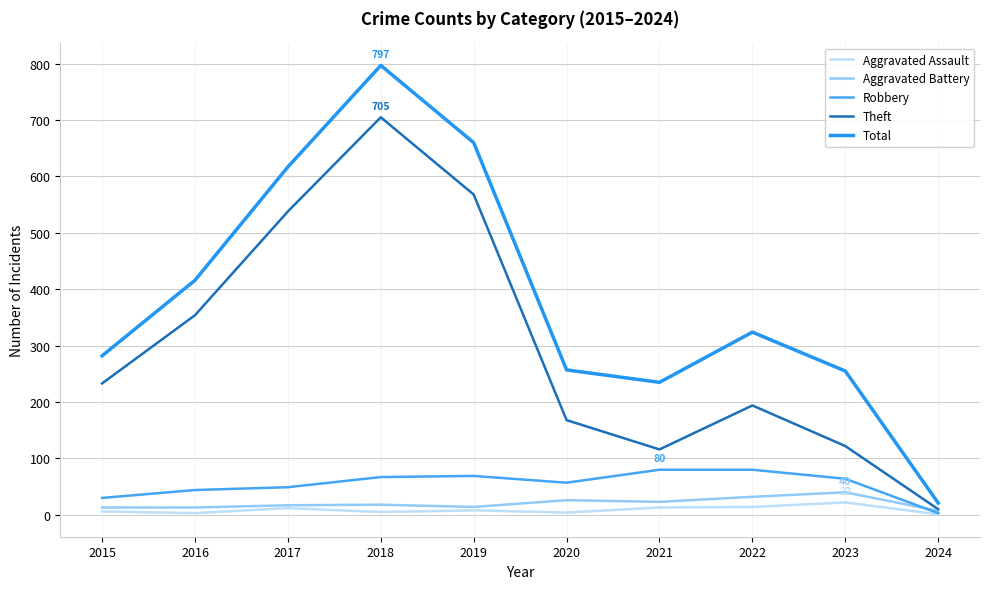

Reading right to left, list all the values displayed in this chart.

Aggravated Assault: 1	22	14	13	4	8	5	12	3	6
Aggravated Battery: 7	40	32	23	26	14	18	17	13	13
Robbery: 3	64	80	80	57	69	67	49	44	30
Theft: 10	122	194	116	168	568	705	538	354	233
Total: 21	255	324	235	257	660	797	617	416	282